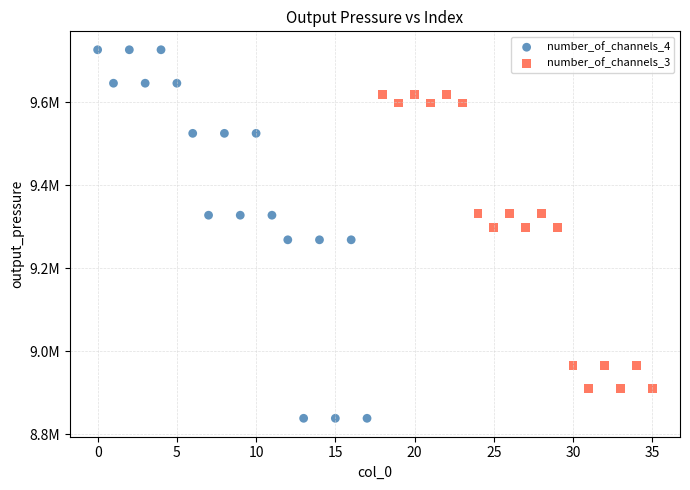

Which series has the widest spread of Y values?

number_of_channels_4